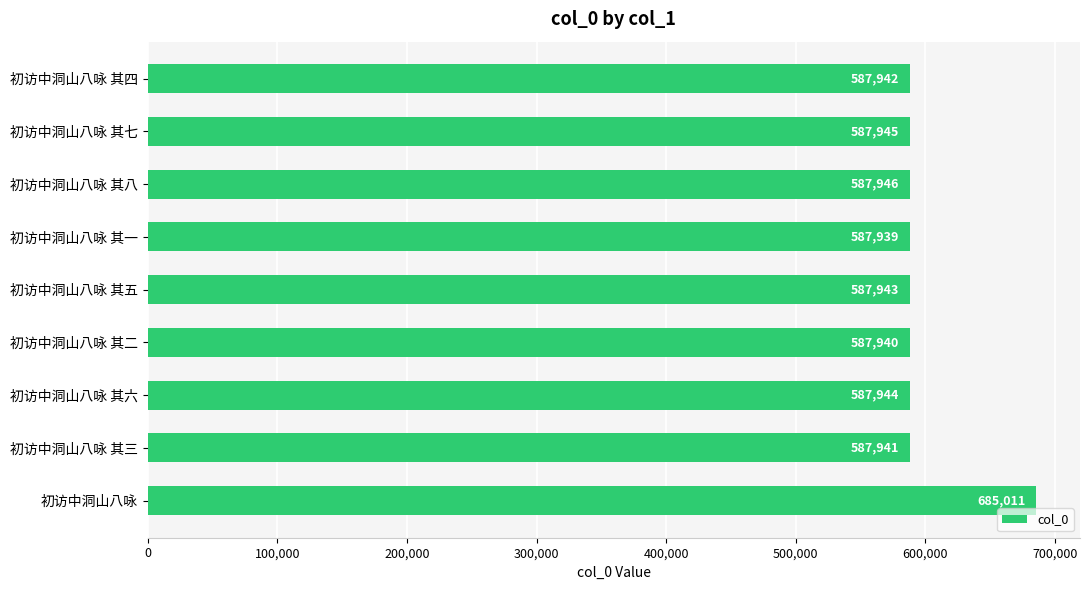

Is it true that the value at 初访中洞山八咏 其四 is 587942?

True